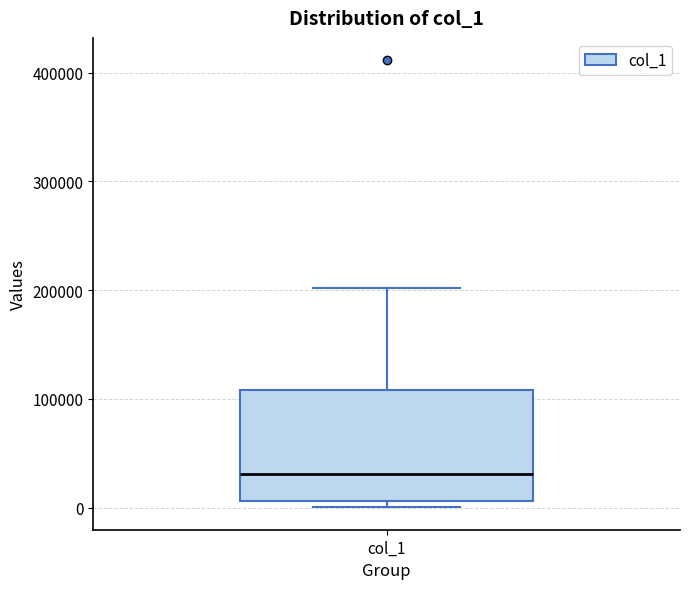

Where is the lower edge of the box for col_1 on the y-axis? The values are not printed on the chart, so give them approximately, as read against the axis.

10000